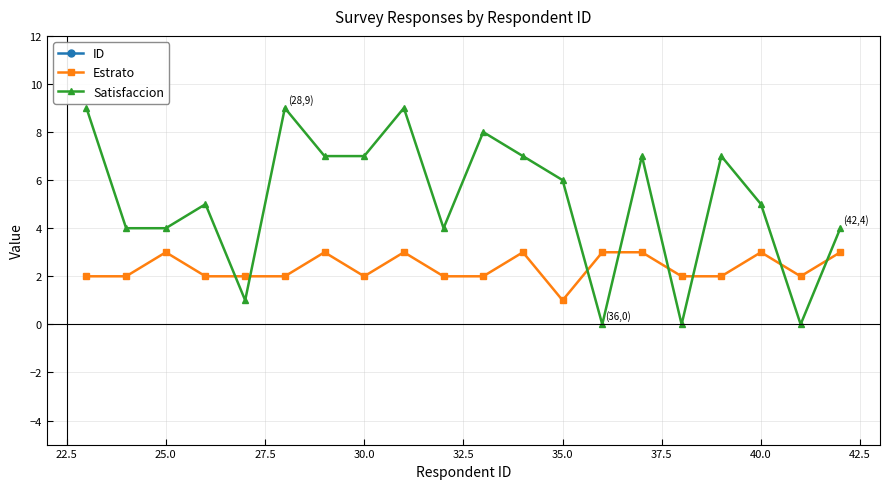

At which category does Estrato reach its first local peak?

25.0